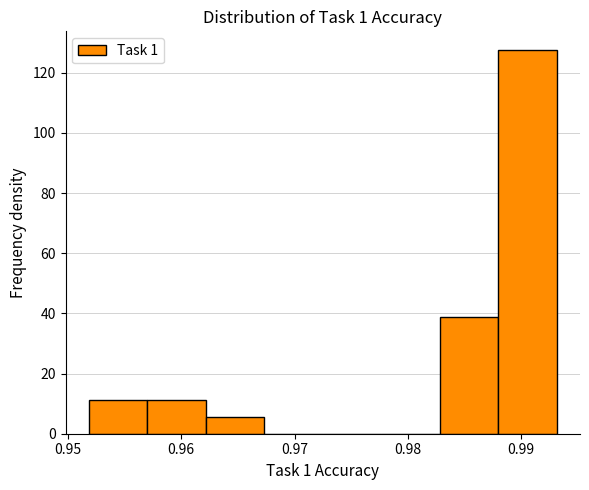

Reading left to right, list every bar in this chart as the range it spans on the x-axis followed by its height. Neither the bar edges nor the heights are printed on the chart, so give them approximately, as read against the axes.

0.952 to 0.957: 12
0.957 to 0.962: 12
0.962 to 0.967: 6
0.967 to 0.972: 0
0.972 to 0.978: 0
0.978 to 0.983: 0
0.983 to 0.988: 38
0.988 to 0.993: 128